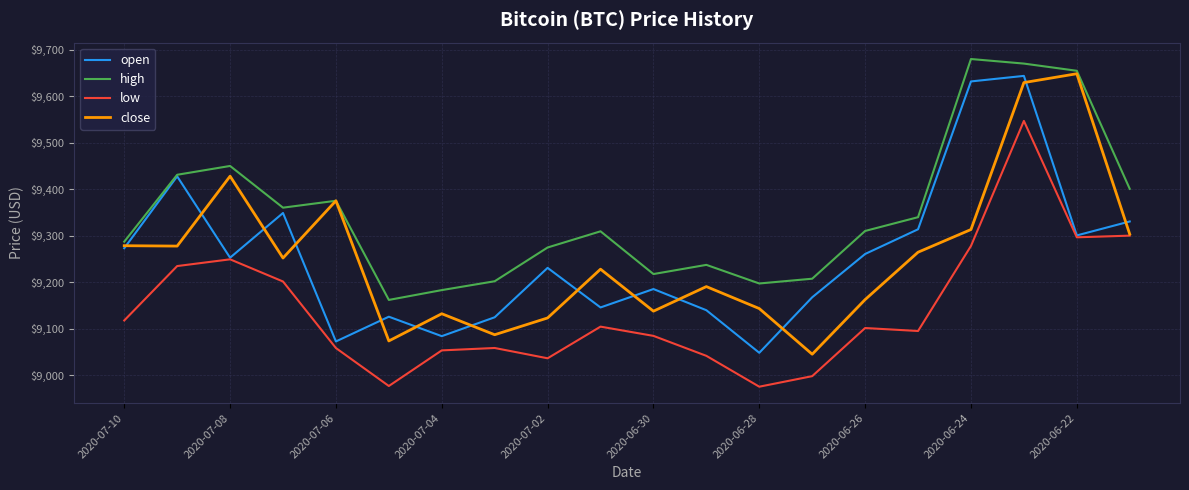

True or false: close has more than 0 interior local peaks.

True